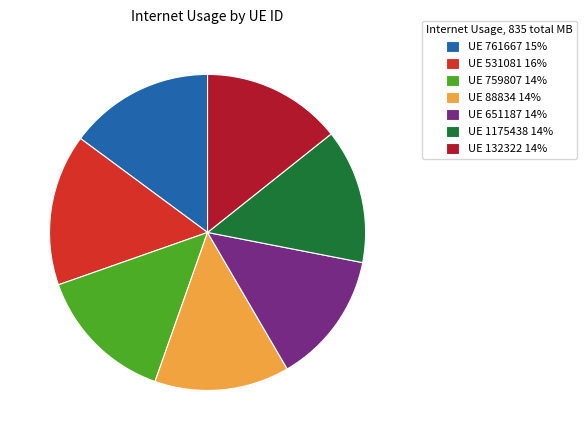

Do UE 651187 14% and UE 761667 15% together represent more than half of the pie?

No